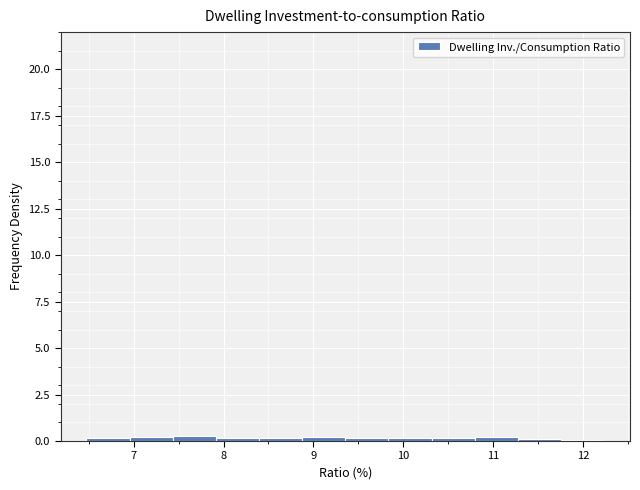

Reading left to right, transcribe this chart: for each bar, give the range it covers on the x-axis and its height. Neither the bar edges nor the heights are printed on the chart, so give them approximately, as read against the axes.

6.5 to 7.0: under 0.5
7.0 to 7.4: under 0.5
7.4 to 7.9: under 0.5
7.9 to 8.4: under 0.5
8.4 to 8.9: under 0.5
8.9 to 9.4: under 0.5
9.4 to 9.8: under 0.5
9.8 to 10.3: under 0.5
10.3 to 10.8: under 0.5
10.8 to 11.3: under 0.5
11.3 to 11.8: under 0.5
11.8 to 12.2: under 0.5